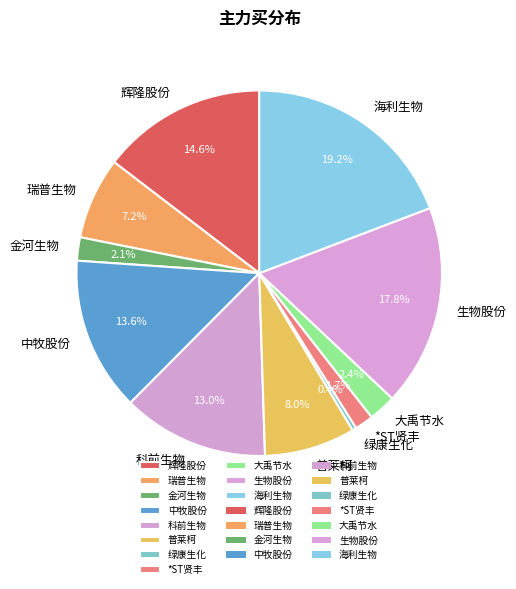

Combined, do 大禹节水 and 中牧股份 account for over 50%?

No